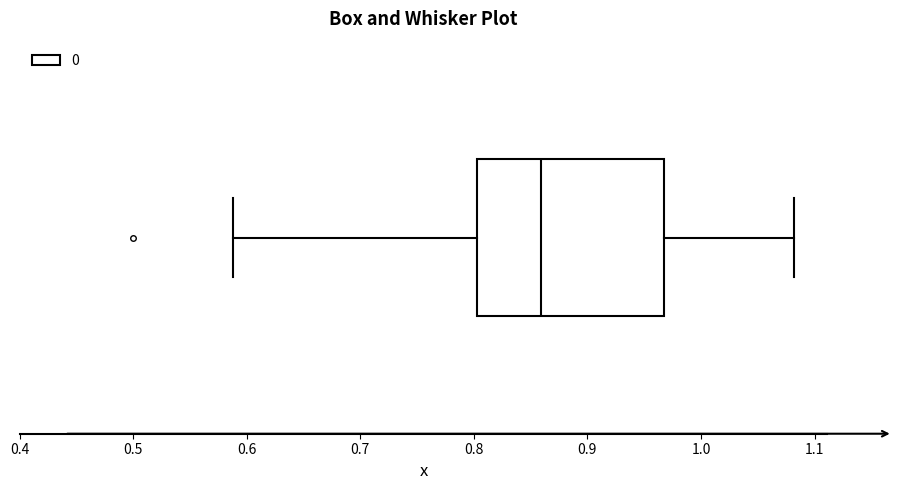

Read this box plot against the x-axis: the position of the median line, the range covered by the box, and the ends of both whiskers. The values are not printed on the chart, so give them approximately, as read against the axis.

median 0.86, box 0.80 to 0.97, whiskers 0.59 to 1.08